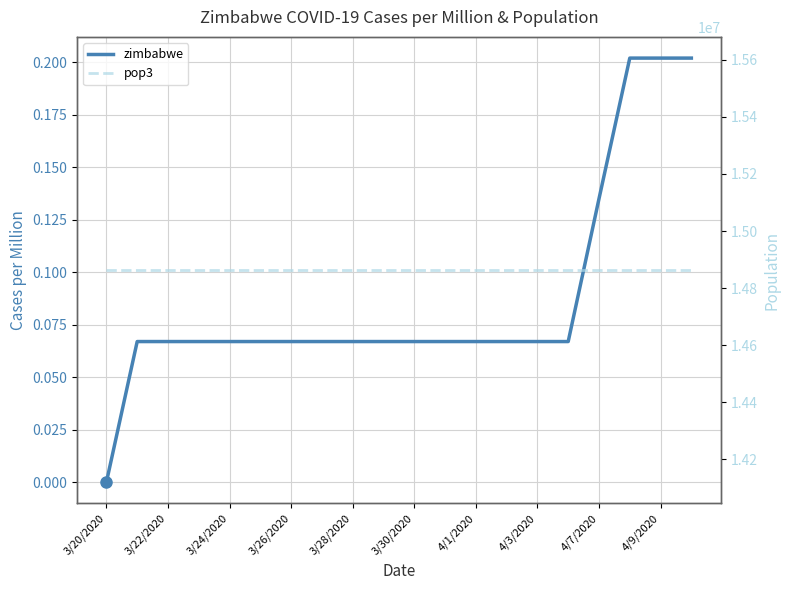

What is the average value of the pop3 series?

14862927.0